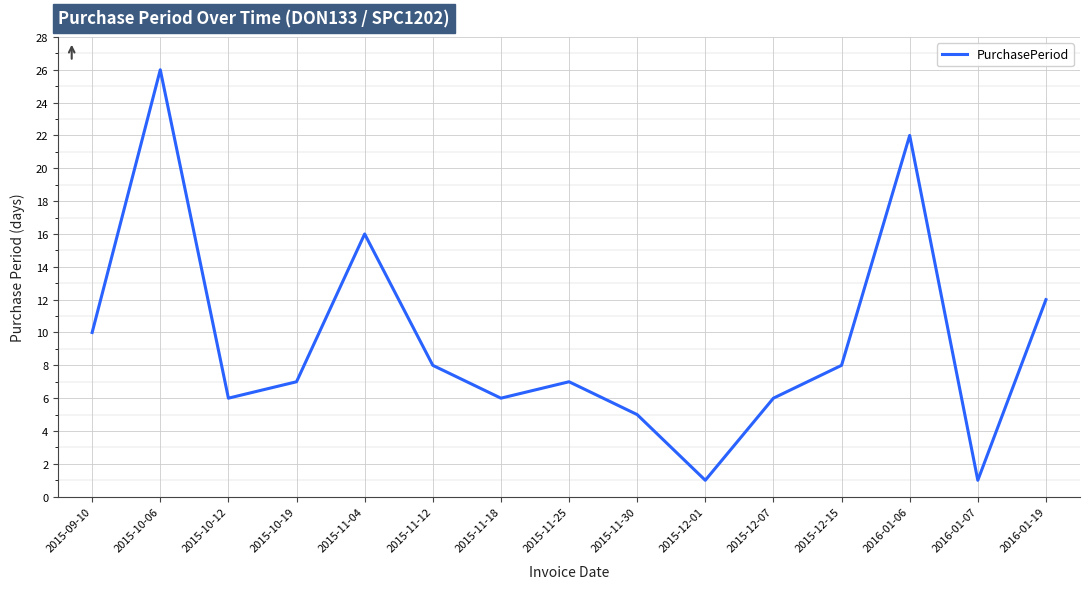

At which label is the value closest to 13?

2016-01-19